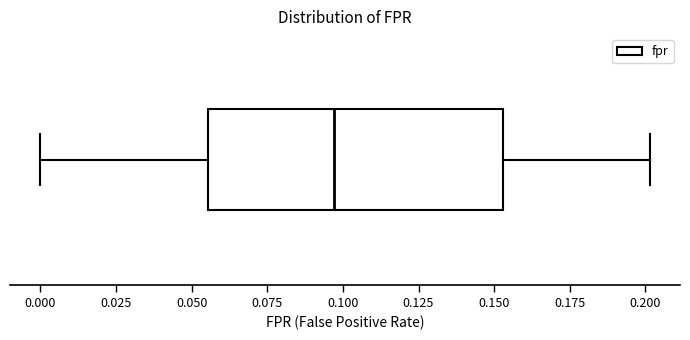

Read this box plot against the x-axis: the position of the median line, the range covered by the box, and the ends of both whiskers. The values are not printed on the chart, so give them approximately, as read against the axis.

median 0.095, box 0.055 to 0.155, whiskers 0.000 to 0.200